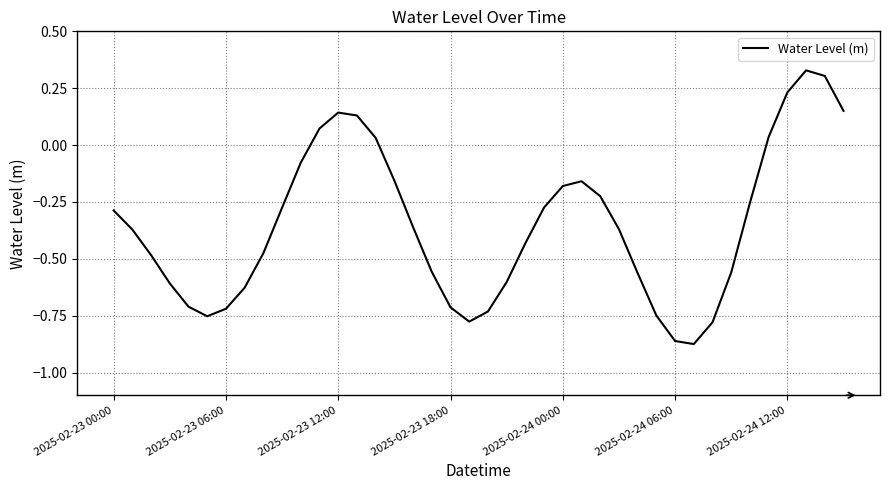

What is the difference between the maximum and minimum values?

1.2